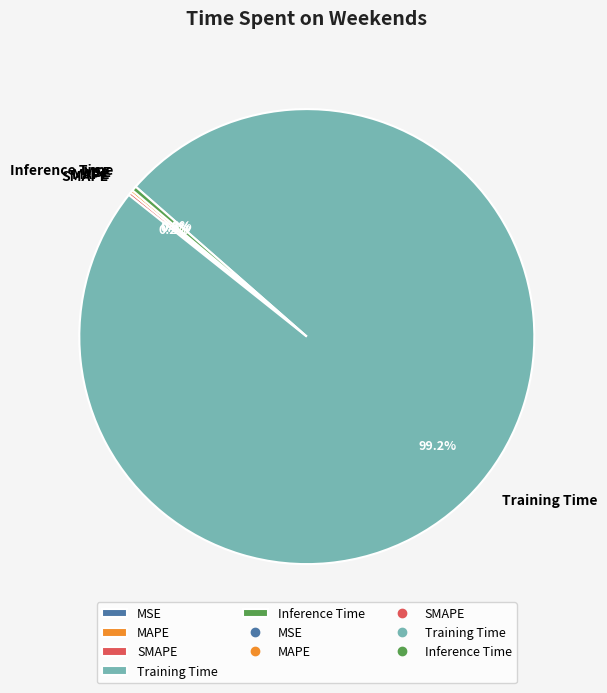

Which category has the biggest portion of the pie?

Training Time